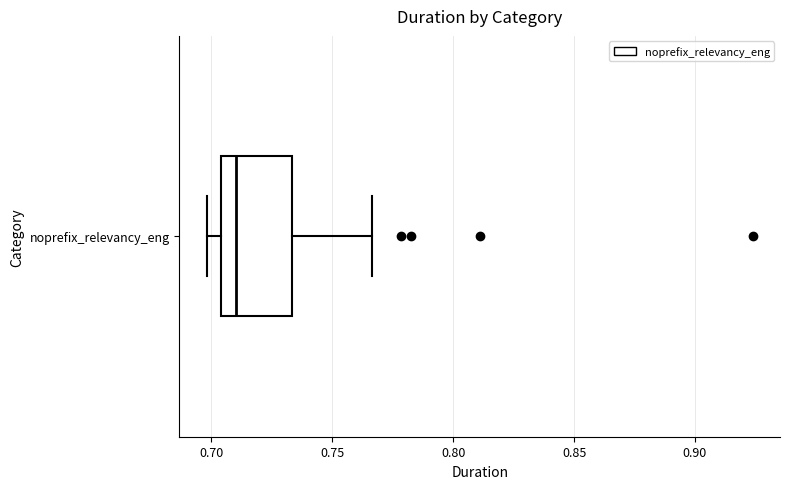

Read this box plot against the x-axis: the position of the median line, the range covered by the box, and the ends of both whiskers. The values are not printed on the chart, so give them approximately, as read against the axis.

median 0.710, box 0.705 to 0.735, whiskers 0.700 to 0.765